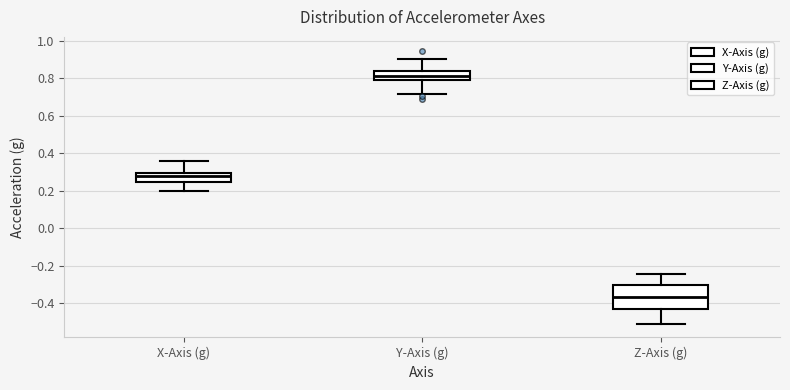

Which box's median line is the lowest?

Z-Axis (g)